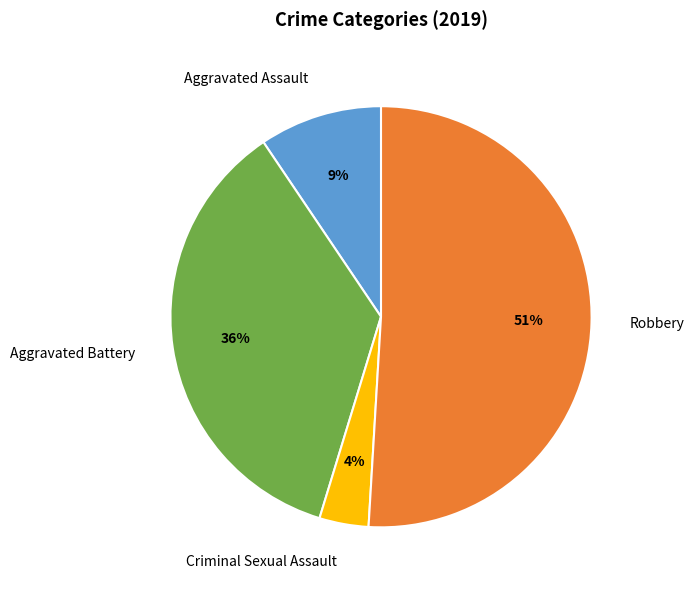

Which category has the biggest portion of the pie?

Robbery